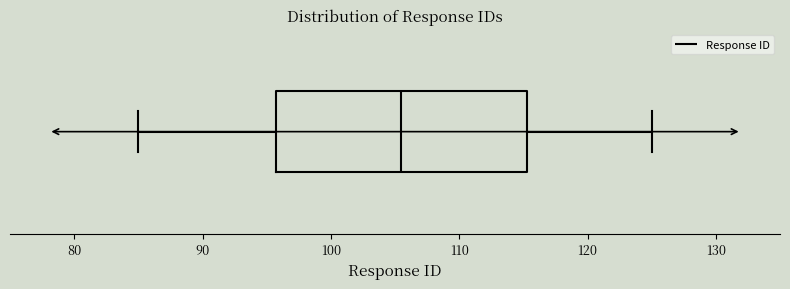

Transcribe this box plot: give where the median line is, the range the box spans, and where the two whiskers end, as read against the x-axis. The values are not printed on the chart, so give them approximately, as read against the axis.

median 106, box 96 to 115, whiskers 85 to 125